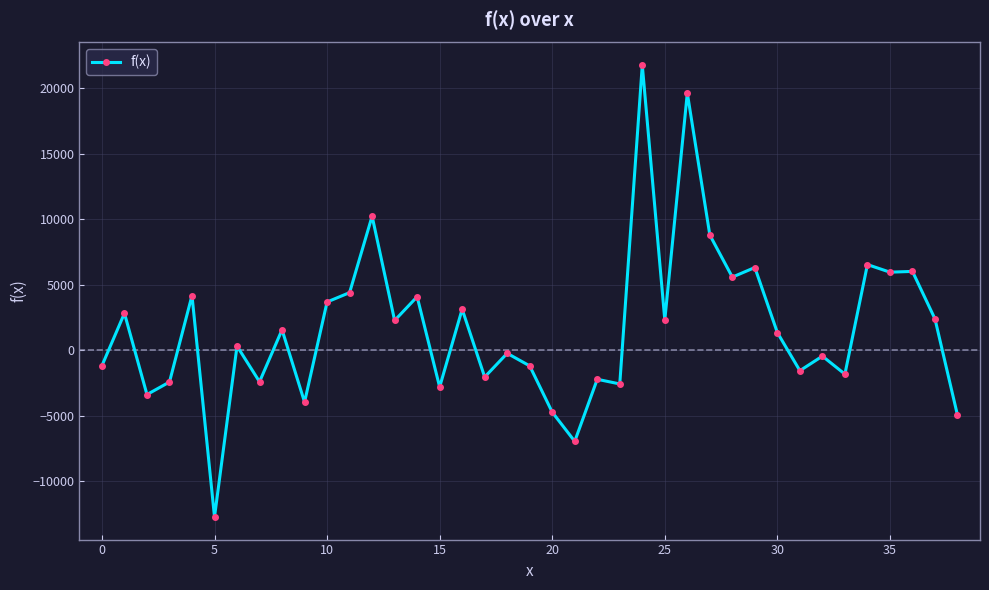

True or false: the data has more than 1 interior local peaks.

True